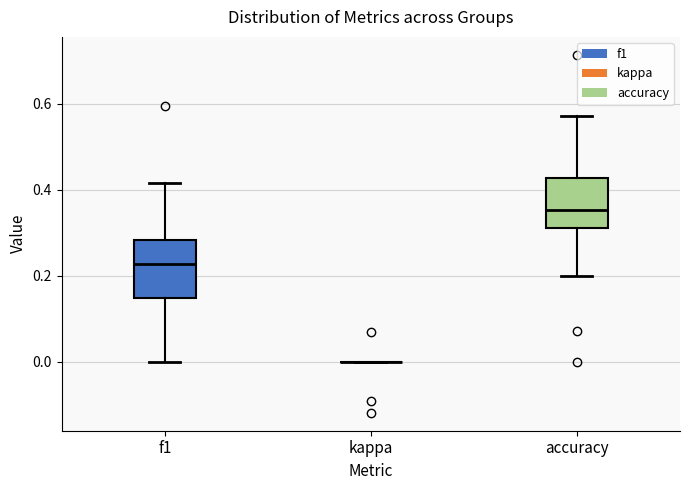

Where is the lower edge of the box for f1 on the y-axis? The values are not printed on the chart, so give them approximately, as read against the axis.

0.14